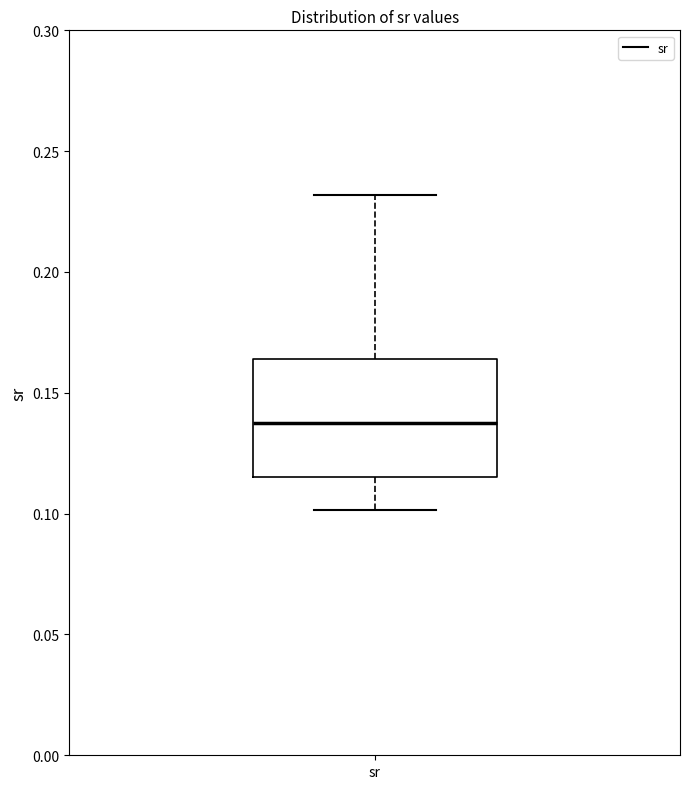

Transcribe this box plot: give where the median line is, the range the box spans, and where the two whiskers end, as read against the y-axis. The values are not printed on the chart, so give them approximately, as read against the axis.

median 0.140, box 0.115 to 0.165, whiskers 0.100 to 0.230